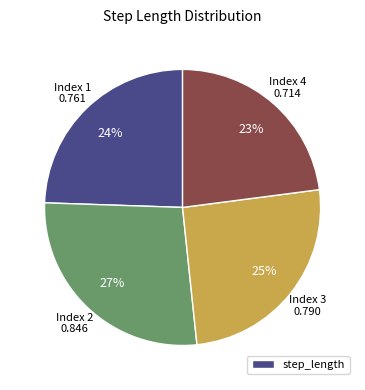

Is there a majority slice in this chart?

No